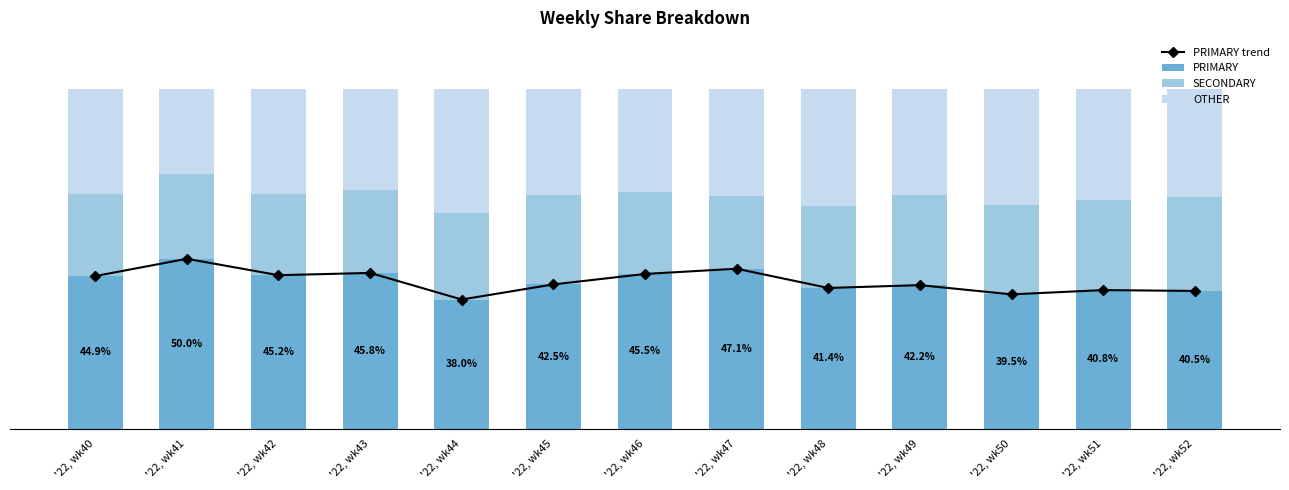

Reading left to right, transcribe all the data shown in this chart.

PRIMARY trend: 44.9	50.0	45.2	45.8	38.0	42.5	45.5	47.1	41.4	42.2	39.5	40.8	40.5
PRIMARY: 44.9	50.0	45.2	45.8	38.0	42.5	45.5	47.1	41.4	42.2	39.5	40.8	40.5
SECONDARY: 24.2	25.0	23.9	24.5	25.6	26.2	24.1	21.4	24.2	26.4	26.4	26.5	27.5
OTHER: 30.9	25.0	31.0	29.7	36.4	31.3	30.4	31.5	34.3	31.3	34.1	32.7	31.9